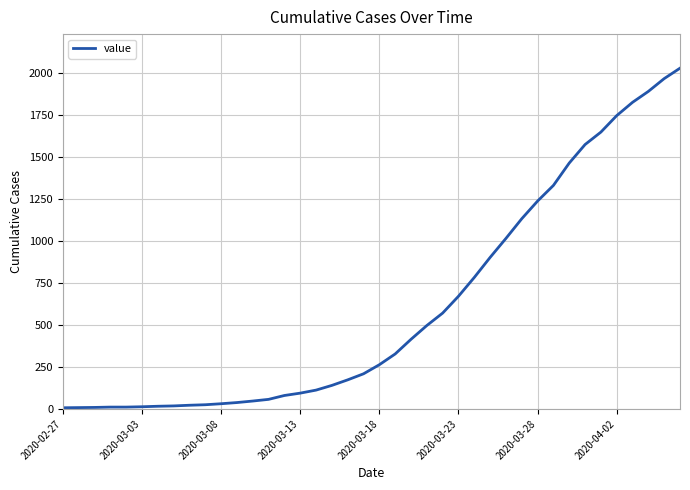

What is the greatest value displayed?

2026